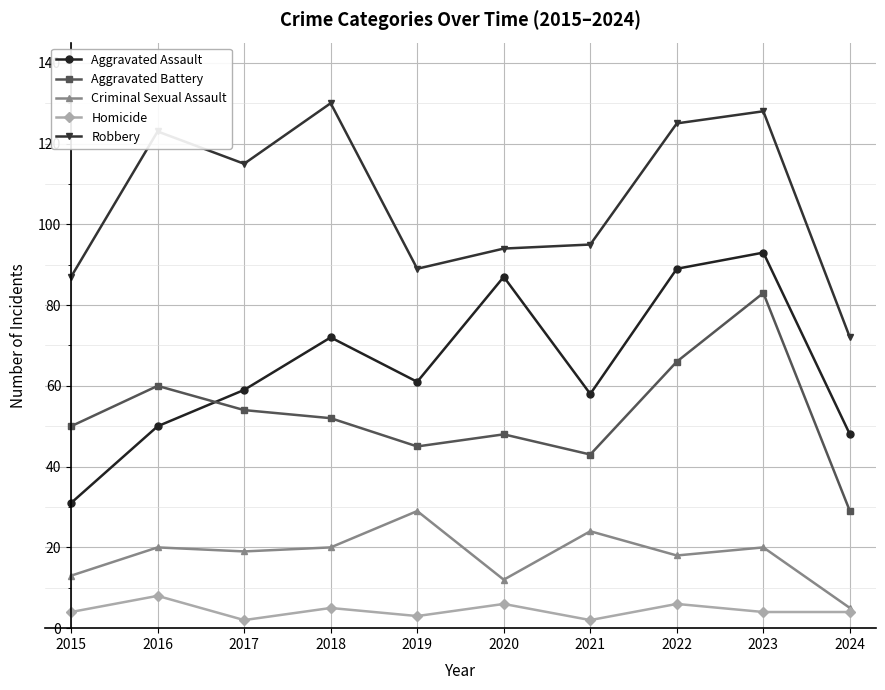

True or false: Homicide and Aggravated Battery intersect in this chart.

False